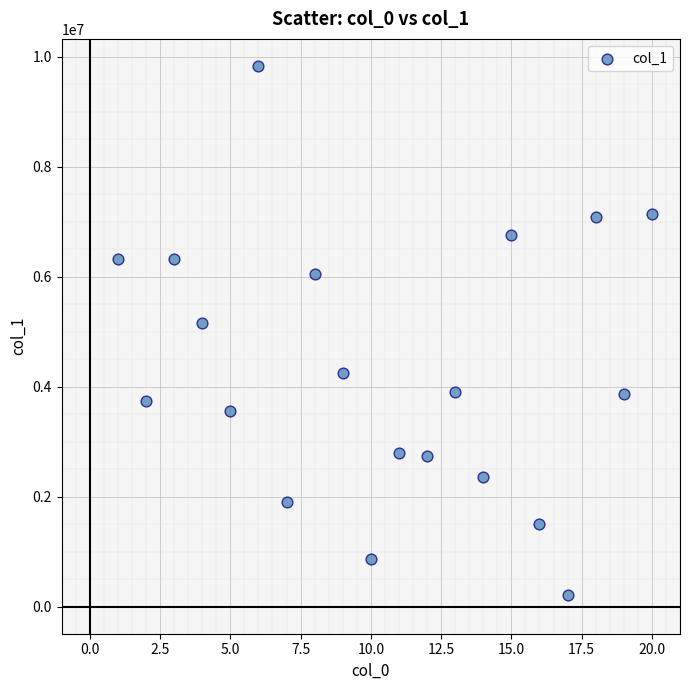

What Y value in the scatter plot is closest to 5021255?

5153377